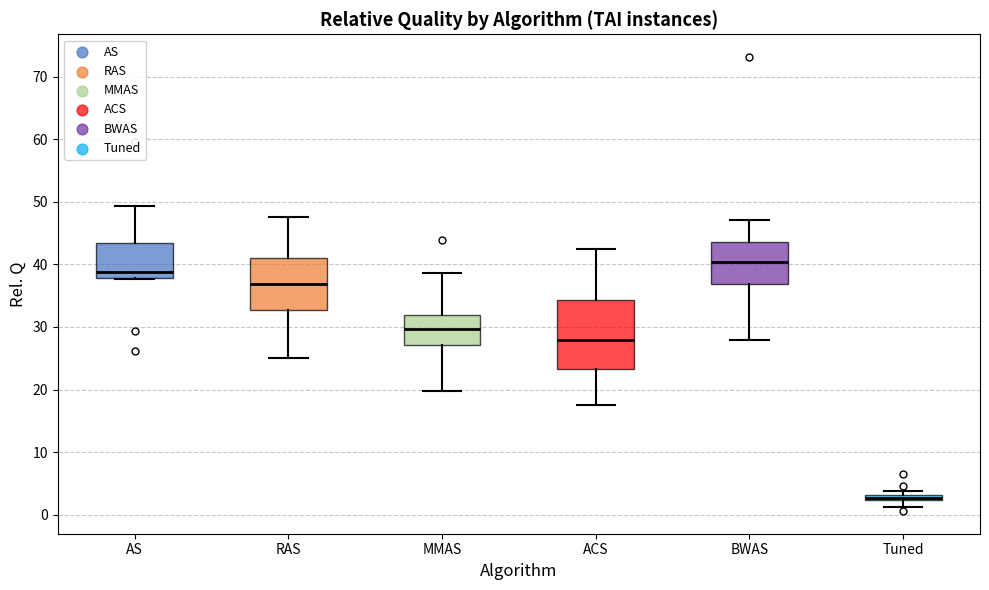

Comparing the boxes themselves (not the whiskers), which one is the tallest?

ACS